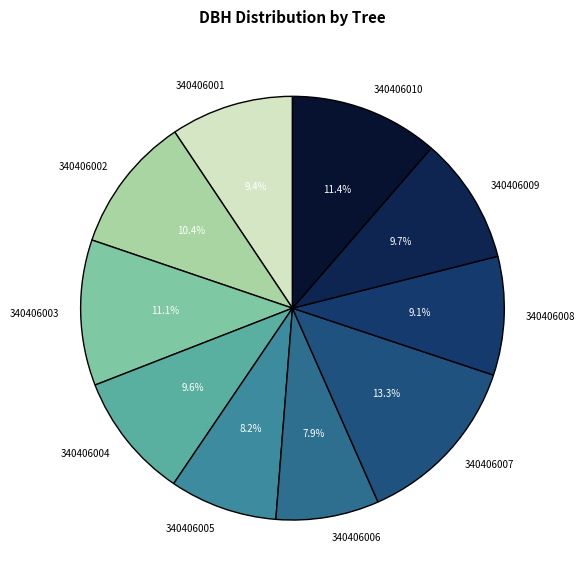

Between 340406010 and 340406005, which is larger?

340406010